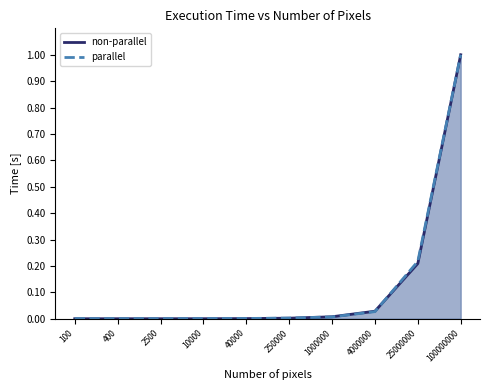

After their last crossing, which series has the higher values: parallel or non-parallel?

parallel